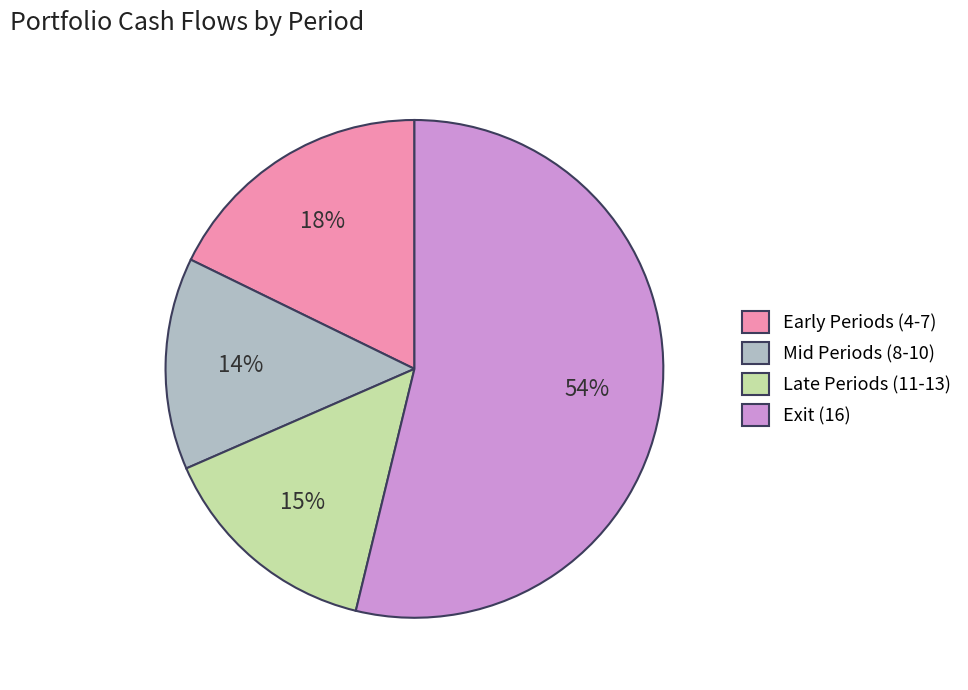

Count the number of slices in the pie.

4